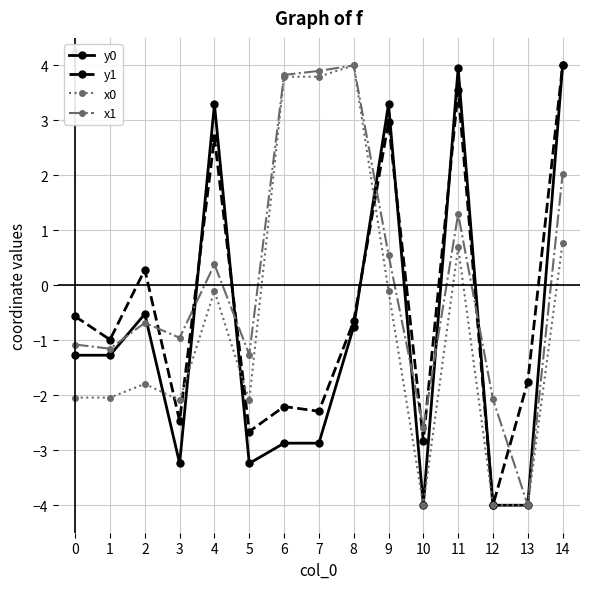

What is the difference between the maximum and minimum values in the y1 series?

8.0